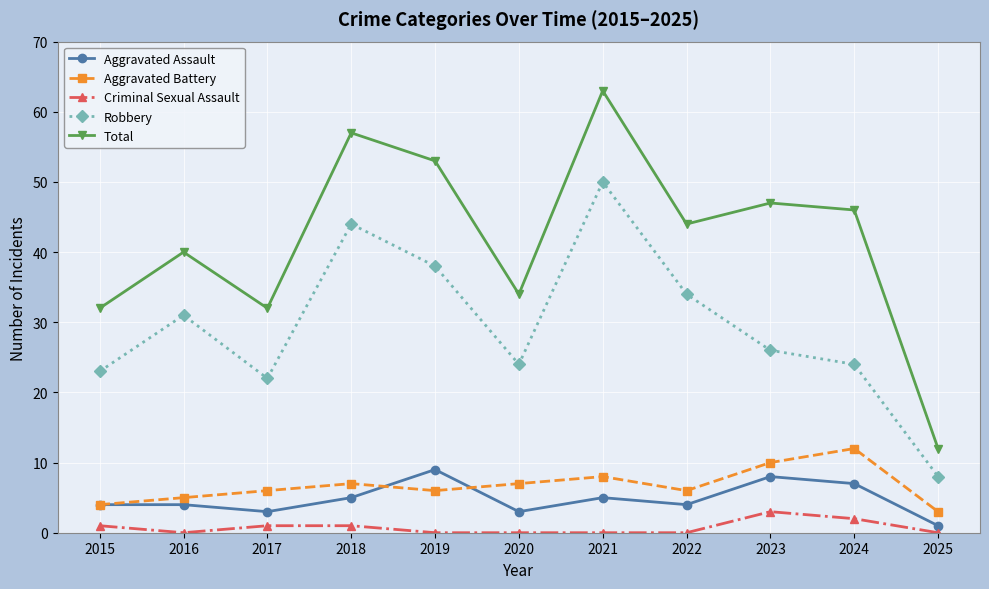

The value of Robbery at 2023 is 37. True or false?

False